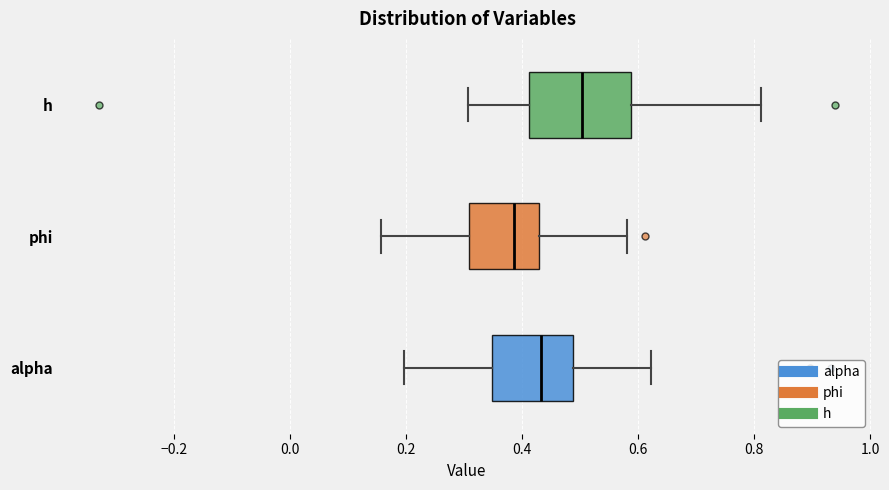

Which box has the furthest to the right median line?

h